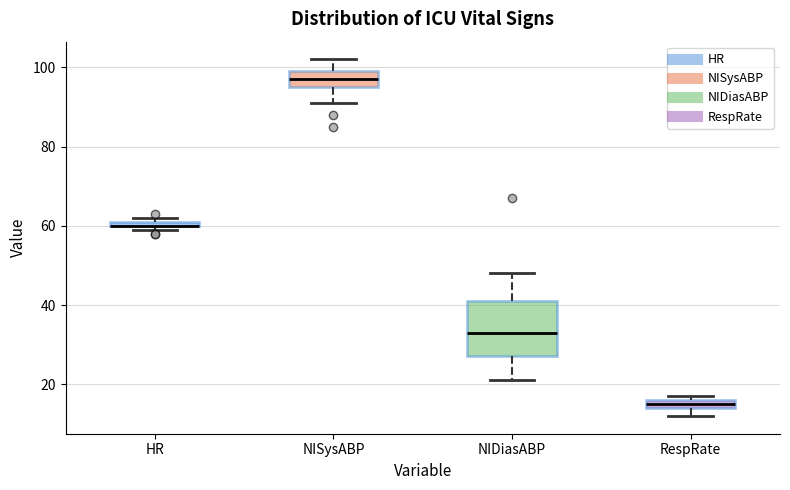

Where is the upper edge of the box for HR on the y-axis? The values are not printed on the chart, so give them approximately, as read against the axis.

62